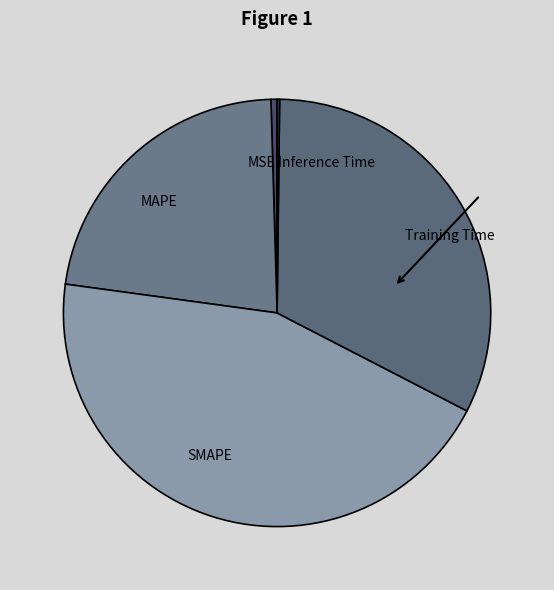

True or false: MSE accounts for 0% of the total.

True